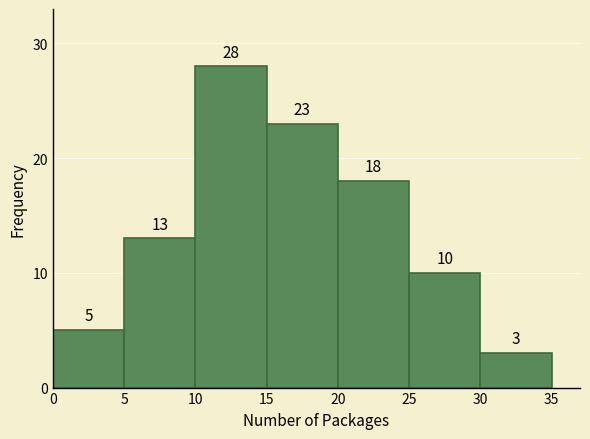

Reading left to right, transcribe this chart: for each bar, give the range it covers on the x-axis and its height.

0 to 5: 5
5 to 10: 13
10 to 15: 28
15 to 20: 23
20 to 25: 18
25 to 30: 10
30 to 35: 3